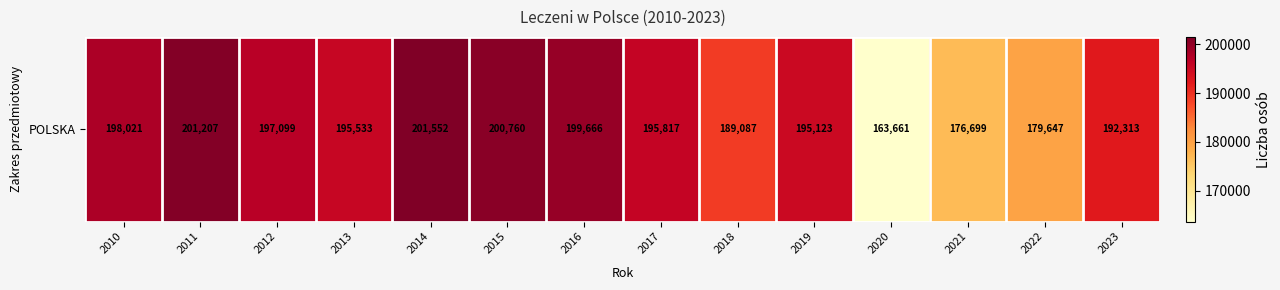

What is the sum of the values at 2023 and 2016?

391979